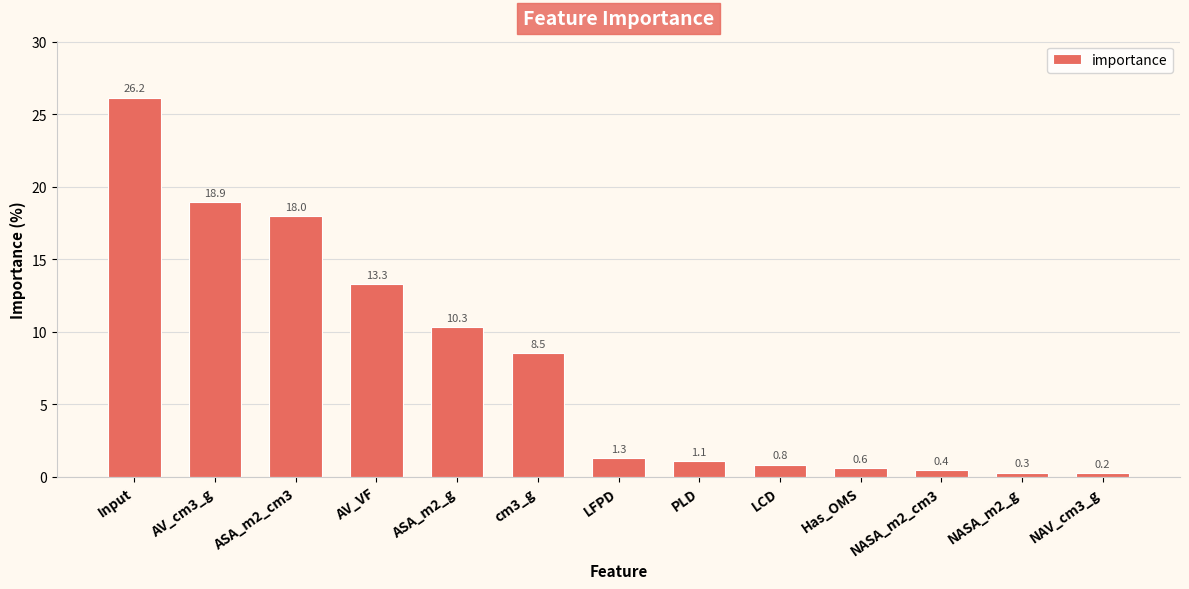

What is the label of the 9th bar from the left?

LCD